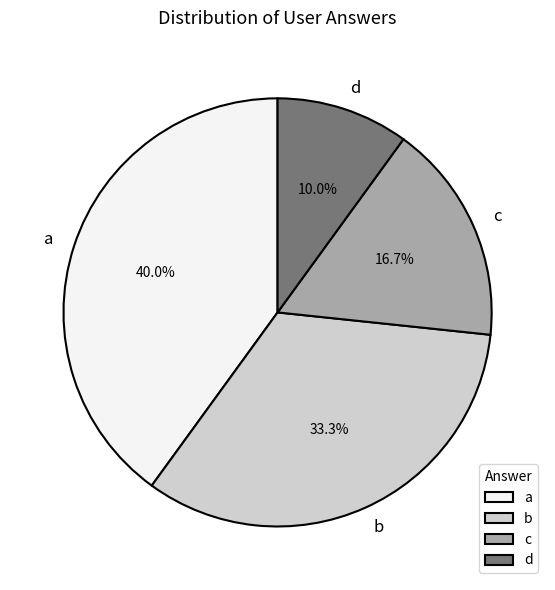

To the nearest percent, what percentage of the pie is b?

33%